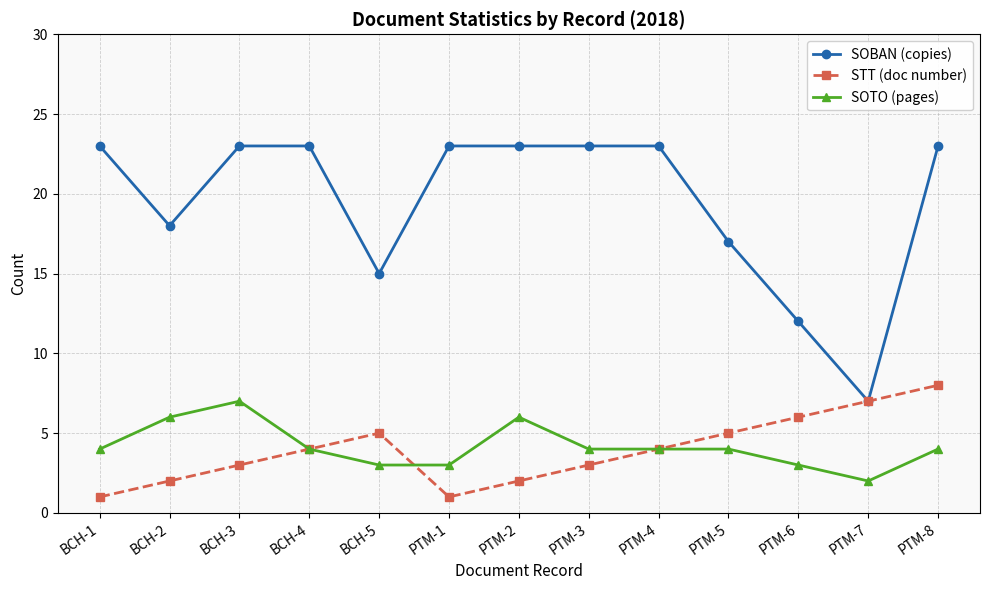

Count the number of data series in this chart.

3